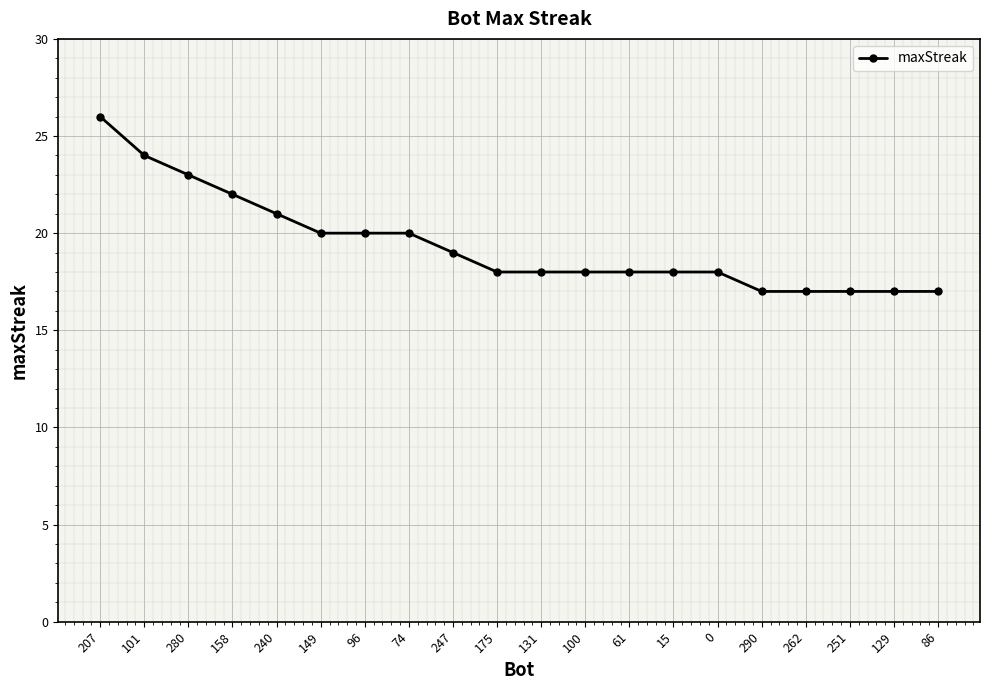

What is the sum of all values?

388